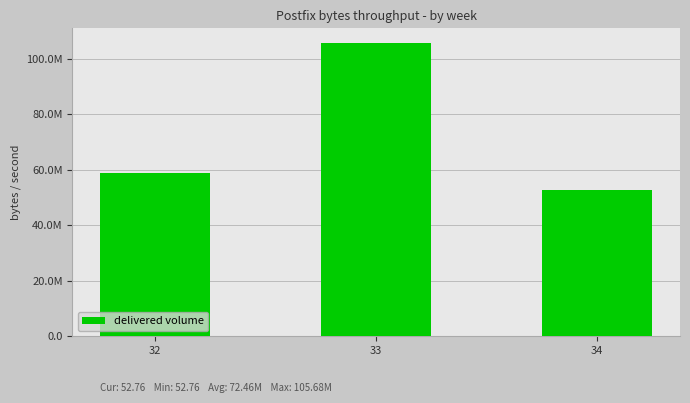

Does the chart contain any negative values?

No